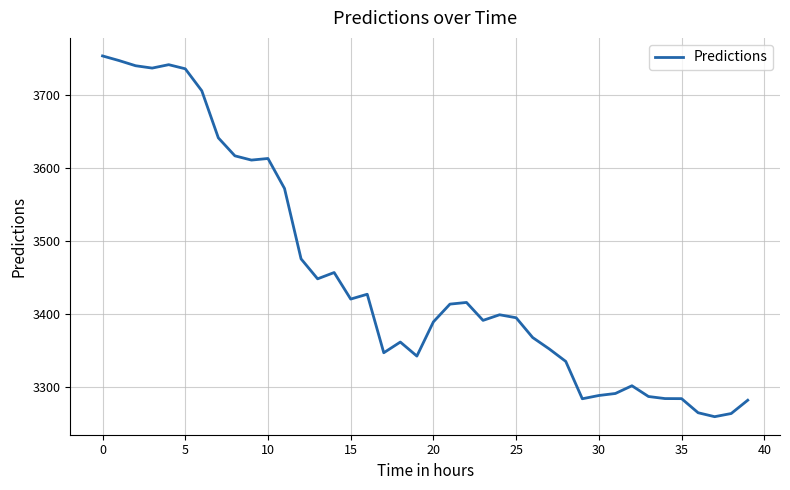

What is the difference between the maximum and minimum values?

495.0